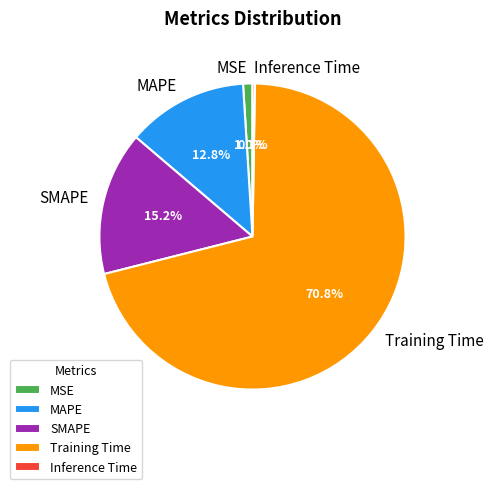

Which slice is the largest?

Training Time